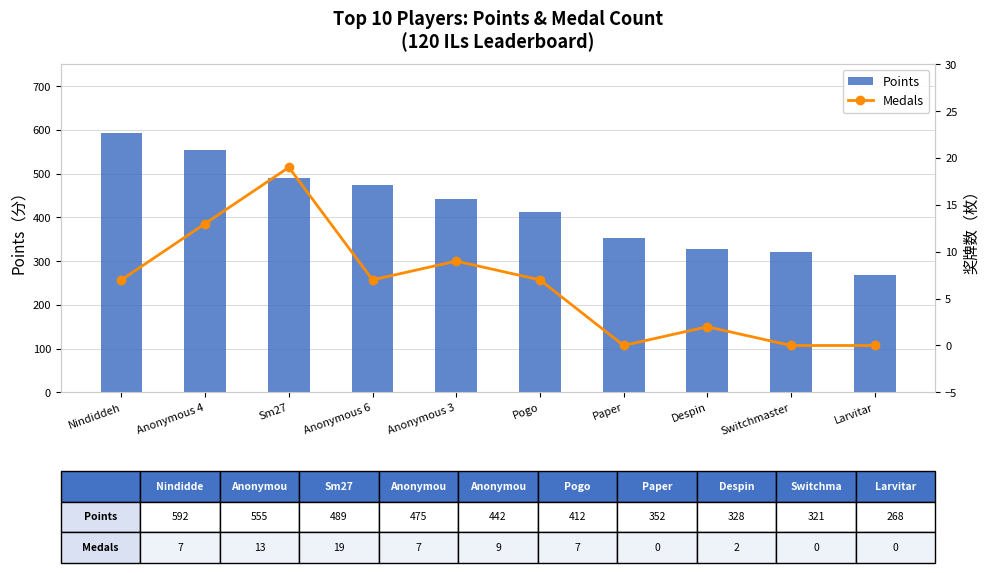

What is the difference between the maximum and second lowest values in the Points series?

271